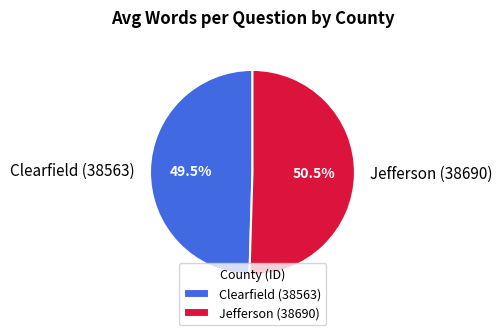

True or false: Clearfield (38563) accounts for 37% of the total.

False